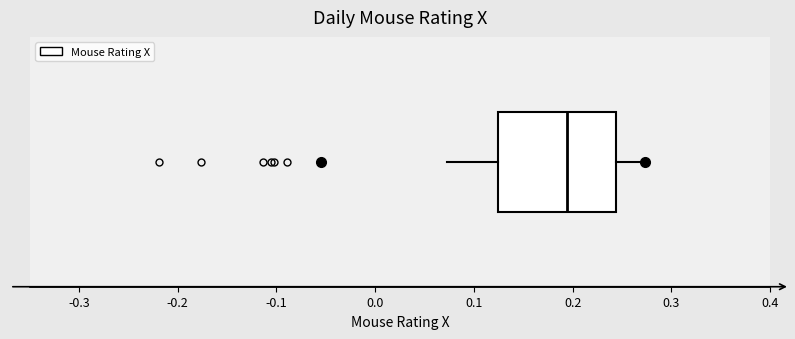

Read this box plot against the x-axis: the position of the median line, the range covered by the box, and the ends of both whiskers. The values are not printed on the chart, so give them approximately, as read against the axis.

median 0.19, box 0.12 to 0.24, whiskers 0.07 to 0.27